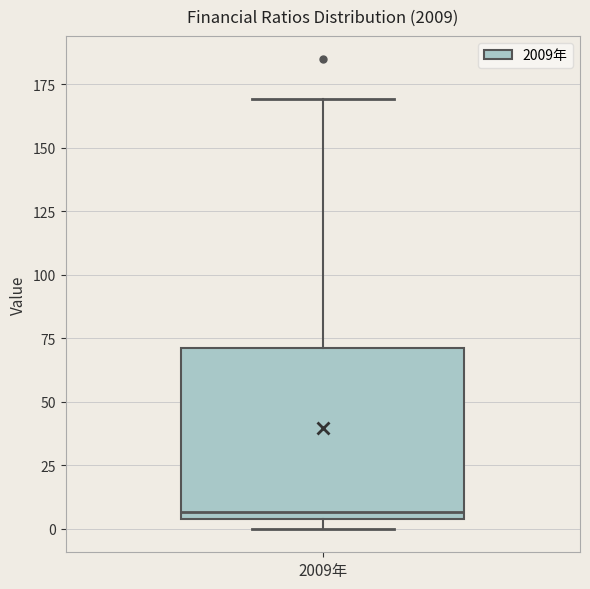

Read this box plot against the y-axis: the position of the median line, the range covered by the box, and the ends of both whiskers. The values are not printed on the chart, so give them approximately, as read against the axis.

median 5 (just above the box's lower edge), box 5 to 70, whiskers 0 to 170